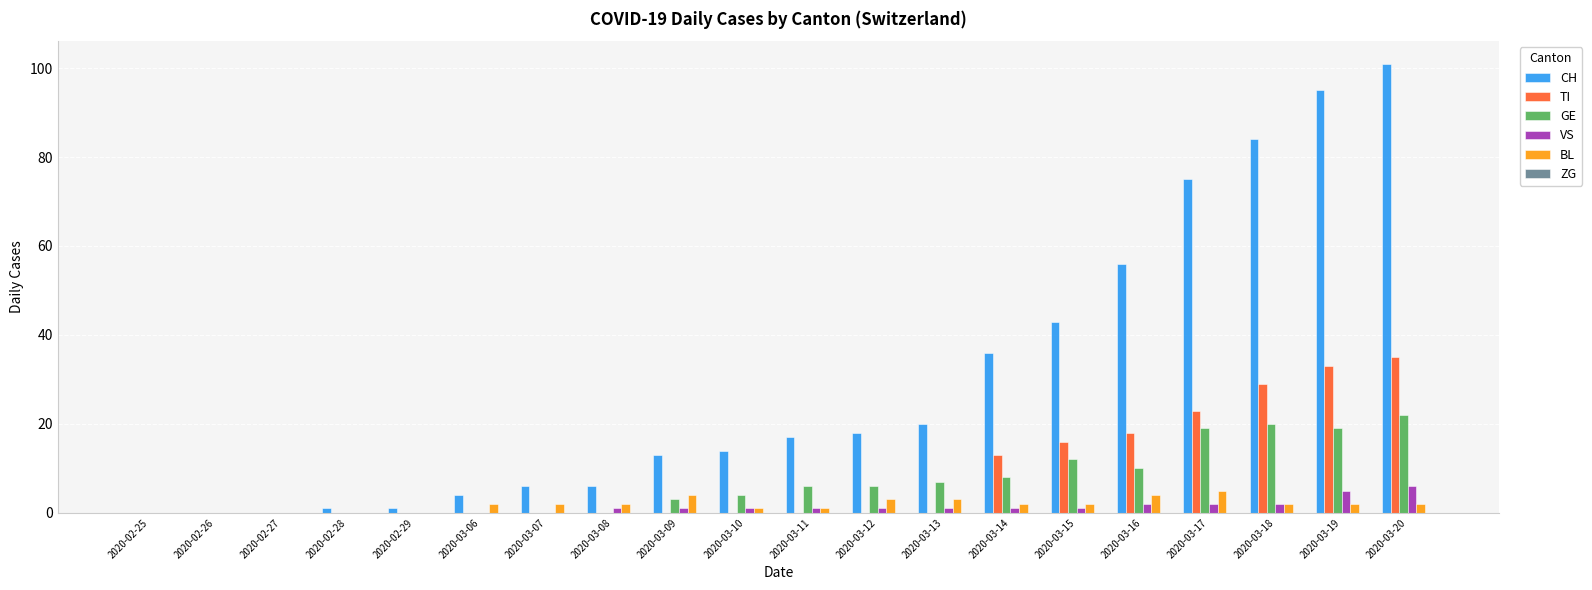

Is the value of CH at 2020-03-09 greater than the value of BL at 2020-03-07?

Yes